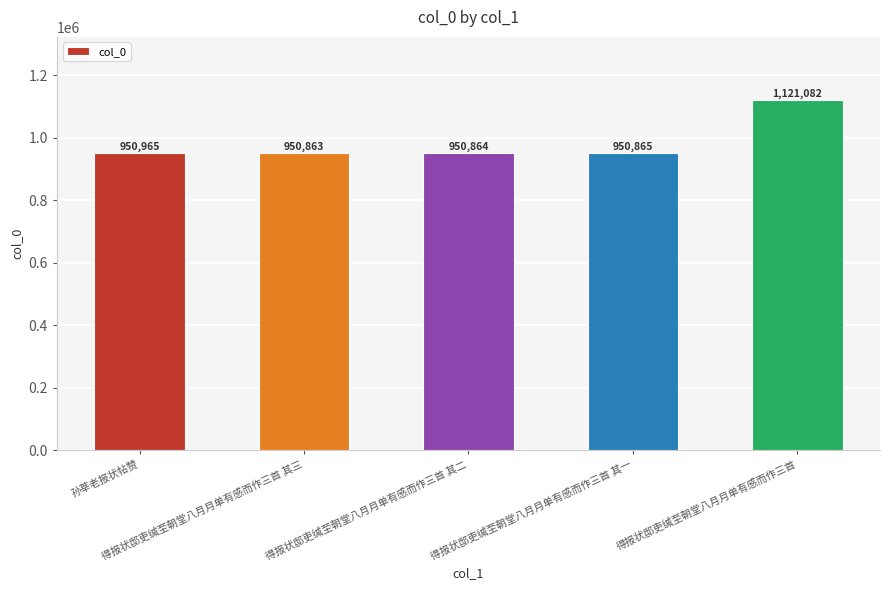

At which label is the value closest to 1035972?

孙莘老报状帖赞